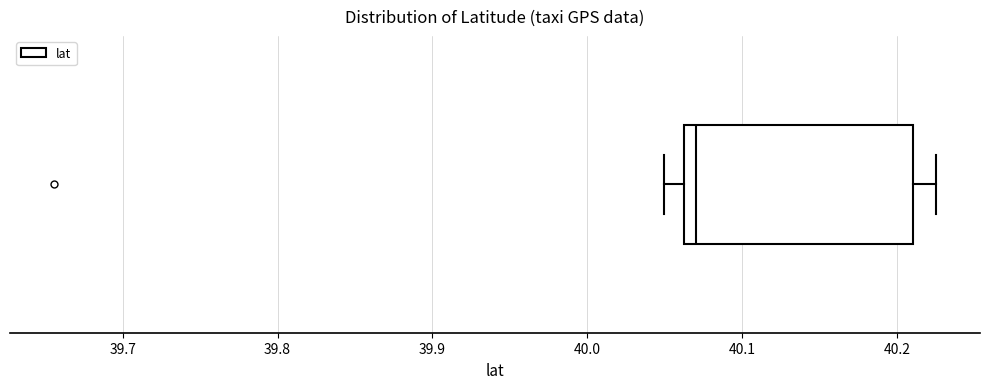

Where does the median line of the box sit on the x-axis? The values are not printed on the chart, so give them approximately, as read against the axis.

40.07